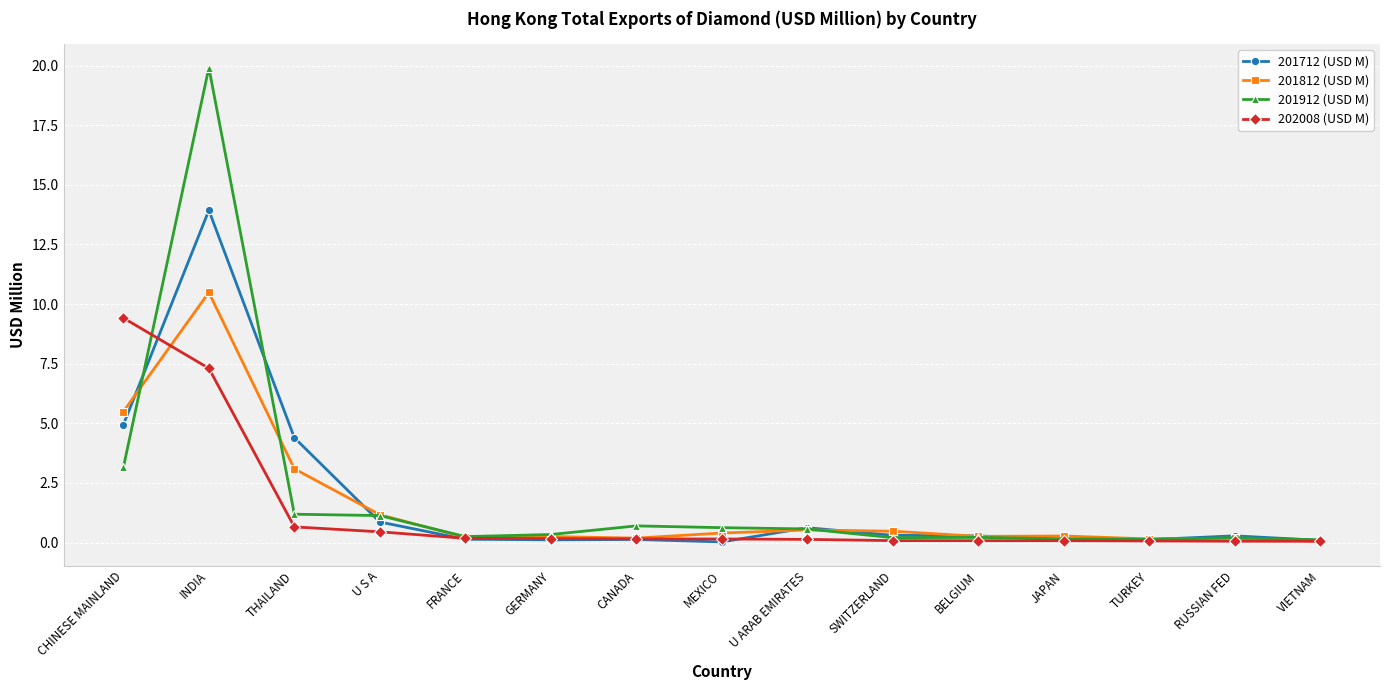

At which label does 201712 (USD M) reach its peak?

INDIA